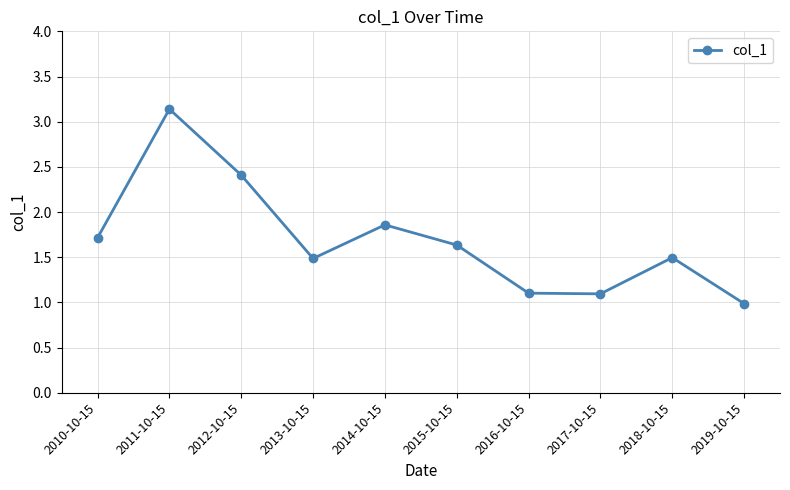

Which label corresponds to the largest value in the chart?

2011-10-15